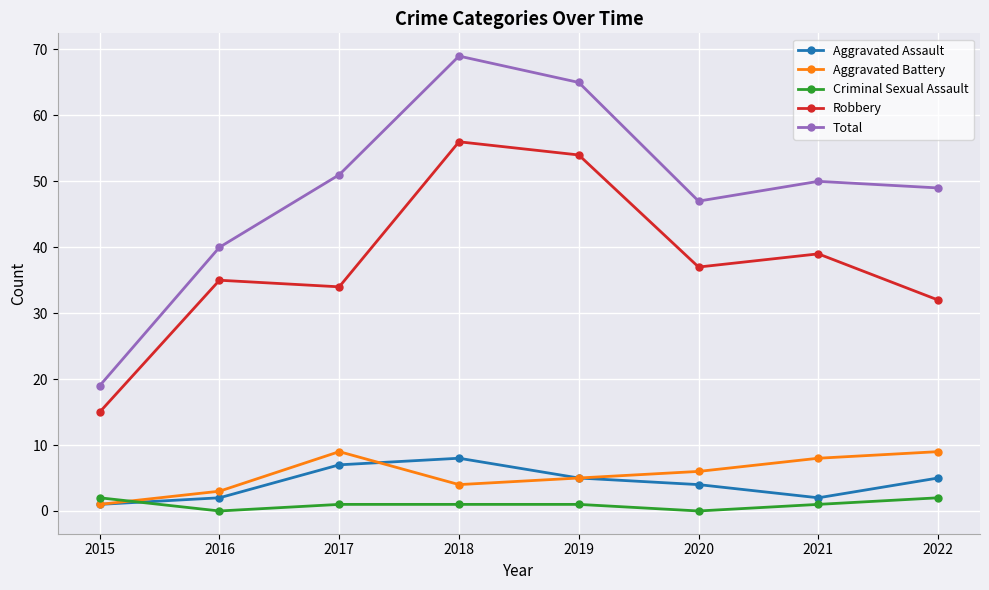

At which category does the chart reach its peak across all series?

2018